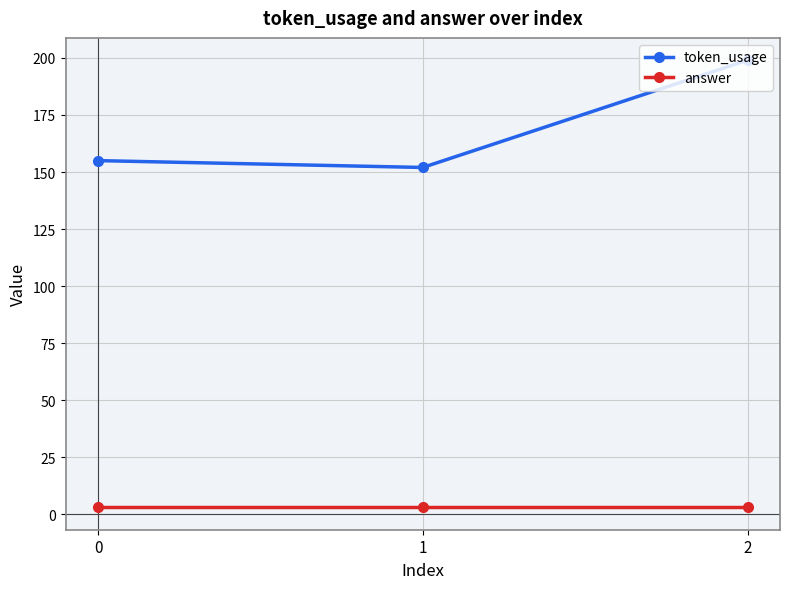

What are all the series names shown in the legend?

token_usage, answer